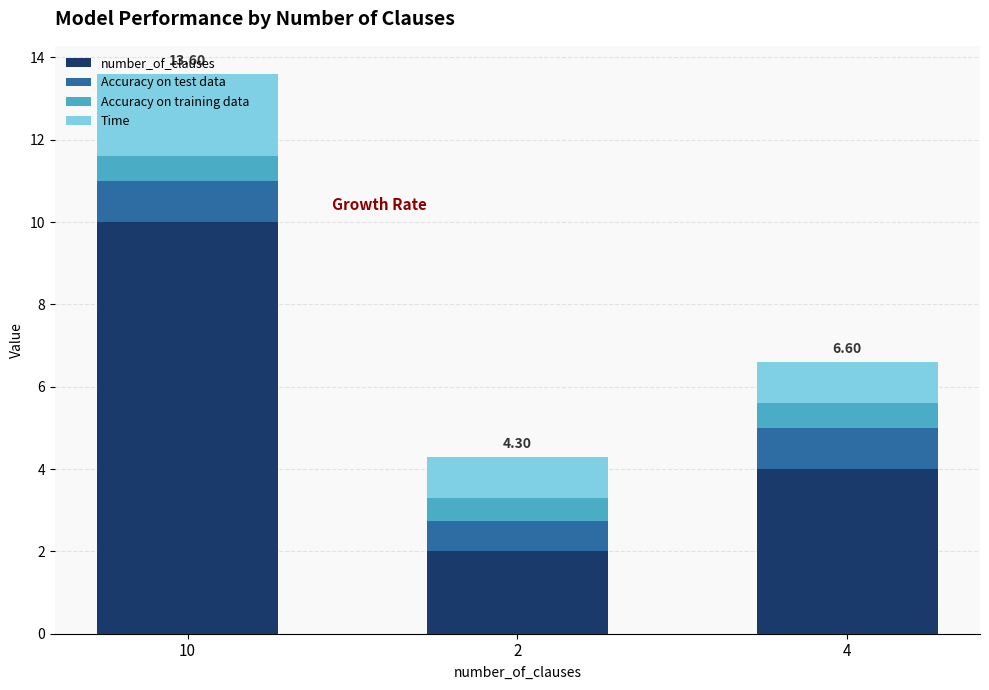

What is the average value of the number_of_clauses series?

5.3